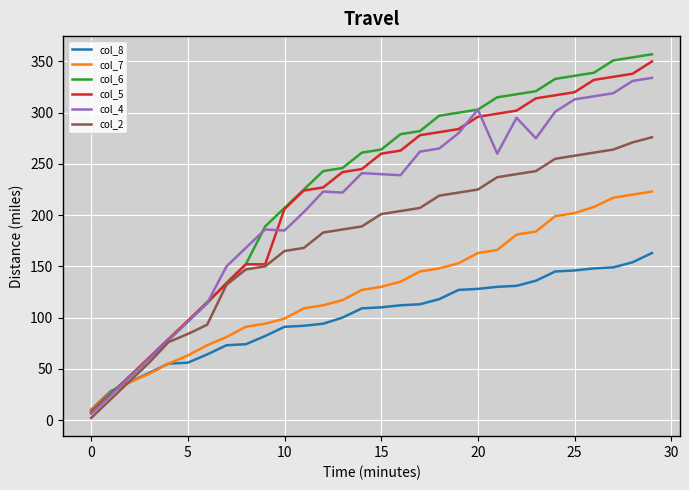

Which series has the widest spread of values?

col_6